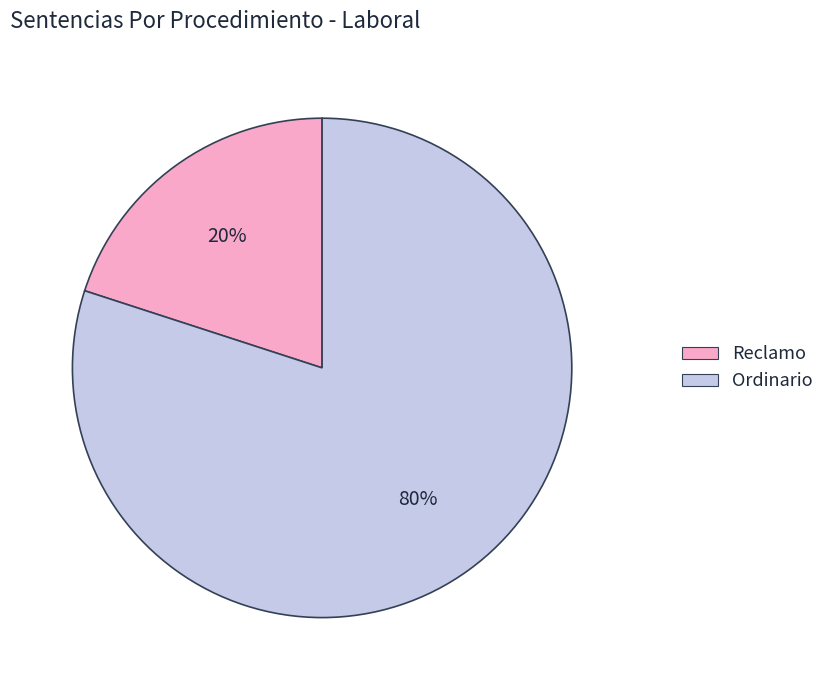

Does Reclamo represent more than half of the total?

No